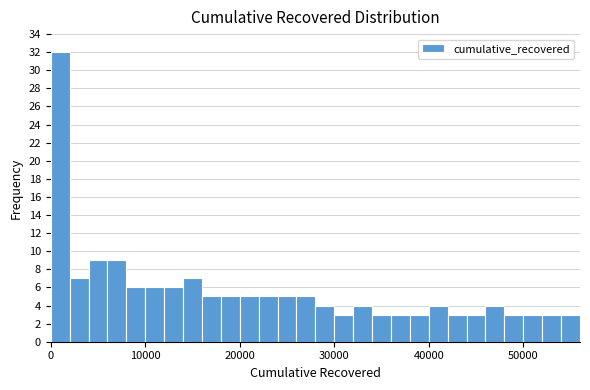

Around what value on the x-axis is the tallest bar? Give the approximate position of its centre, as read against the axis.

1000